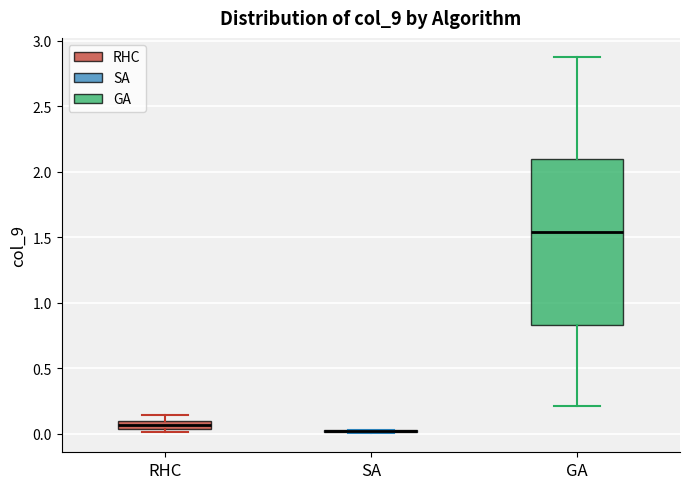

Which box is the tallest, from its lower edge to its upper edge?

GA